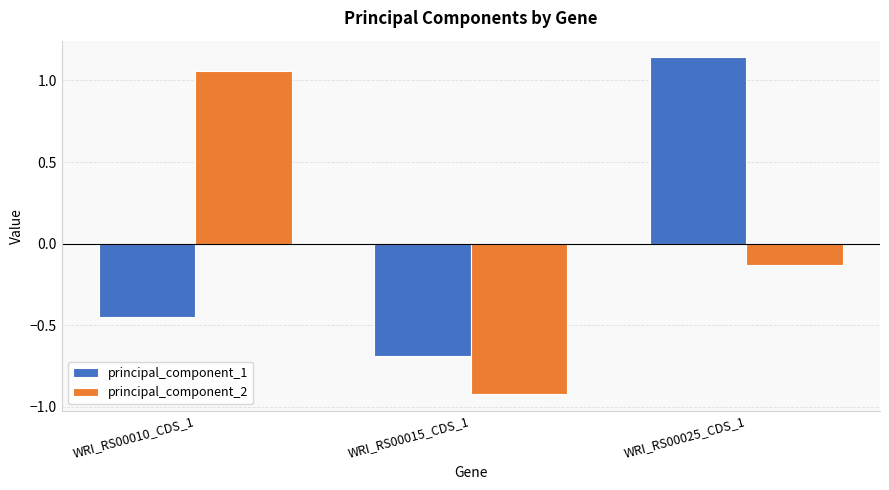

At which category is the sum across all series the highest?

WRI_RS00025_CDS_1